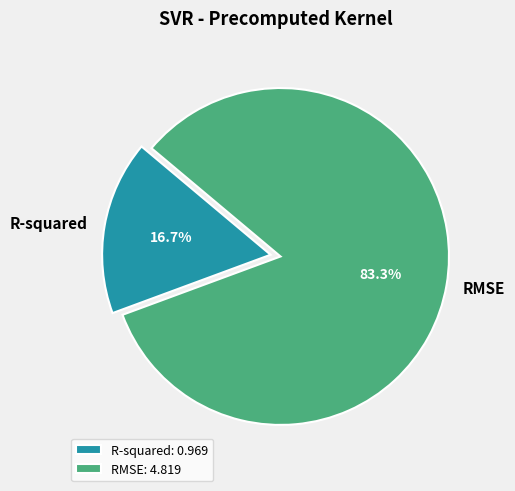

To the nearest percent, what percentage of the pie is RMSE?

83%